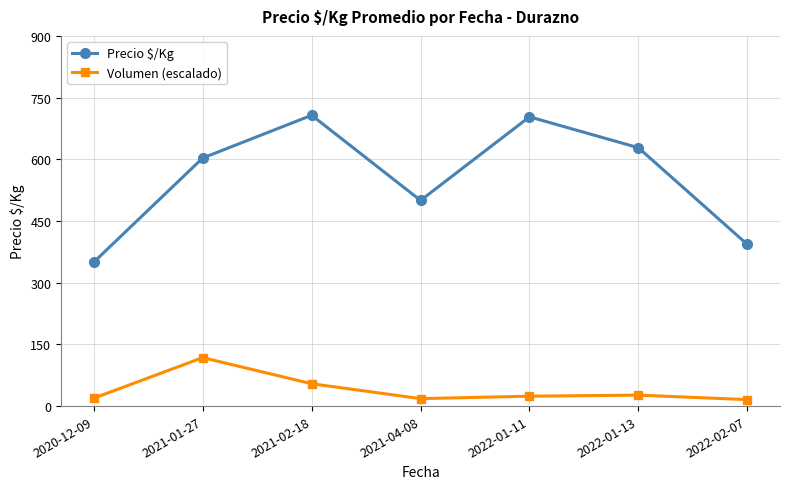

Where is the first local maximum for Volumen (escalado)?

2021-01-27